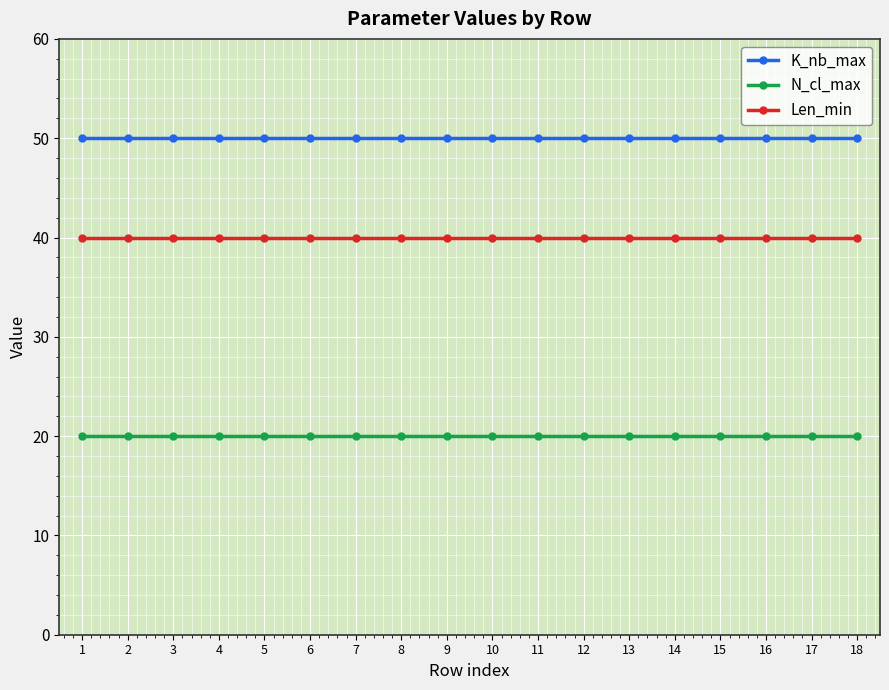

Is the value of N_cl_max at 4 greater than the value of Len_min at 8?

No